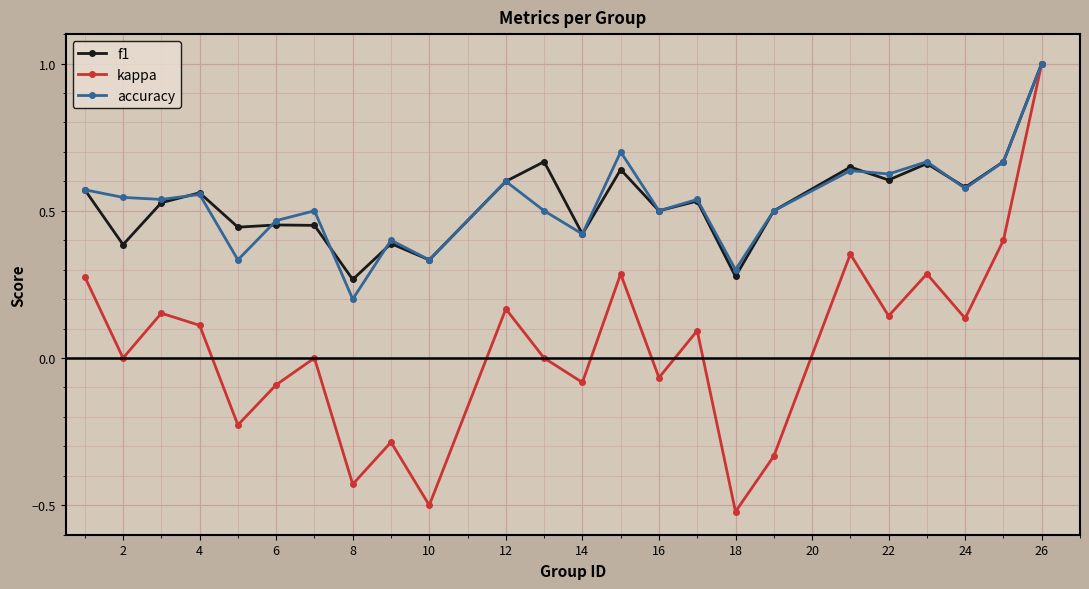

How many interior local peaks does the kappa series have?

8